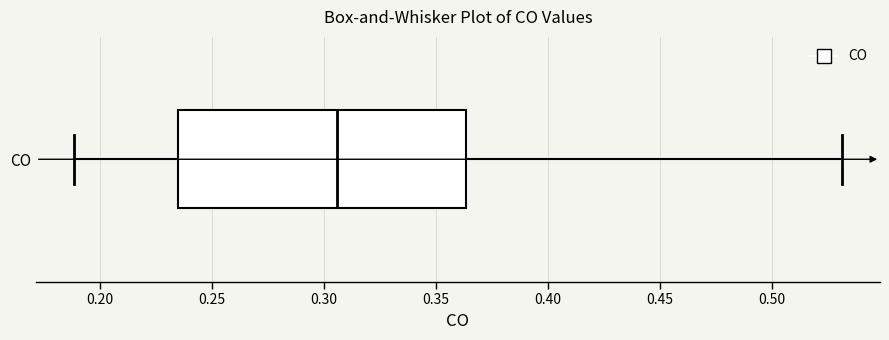

Transcribe this box plot: give where the median line is, the range the box spans, and where the two whiskers end, as read against the x-axis. The values are not printed on the chart, so give them approximately, as read against the axis.

median 0.305, box 0.235 to 0.365, whiskers 0.190 to 0.530